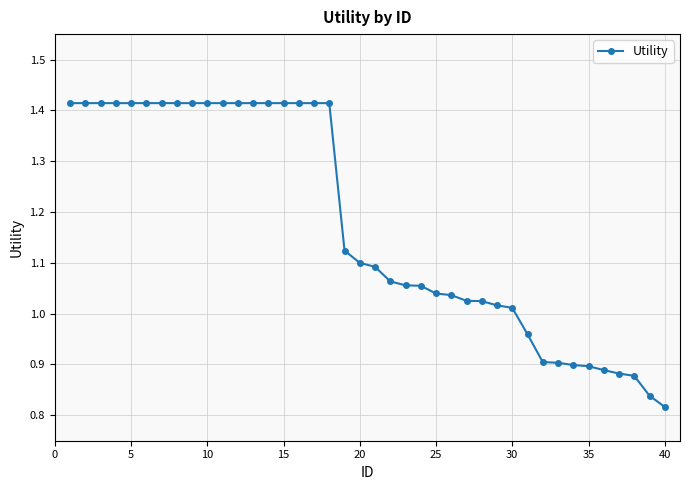

What is the sum of all values?

47.0